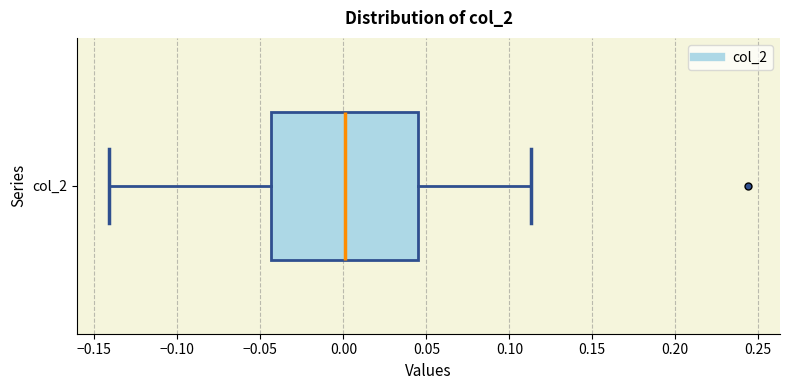

Transcribe this box plot: give where the median line is, the range the box spans, and where the two whiskers end, as read against the x-axis. The values are not printed on the chart, so give them approximately, as read against the axis.

median 0.000, box -0.045 to 0.045, whiskers -0.140 to 0.115